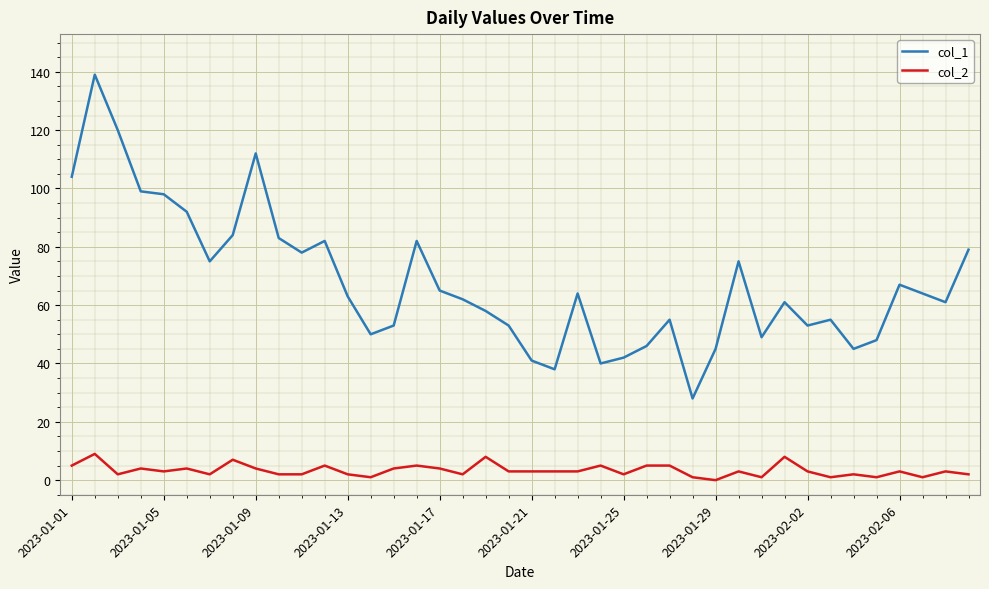

True or false: col_1 and col_2 intersect in this chart.

False